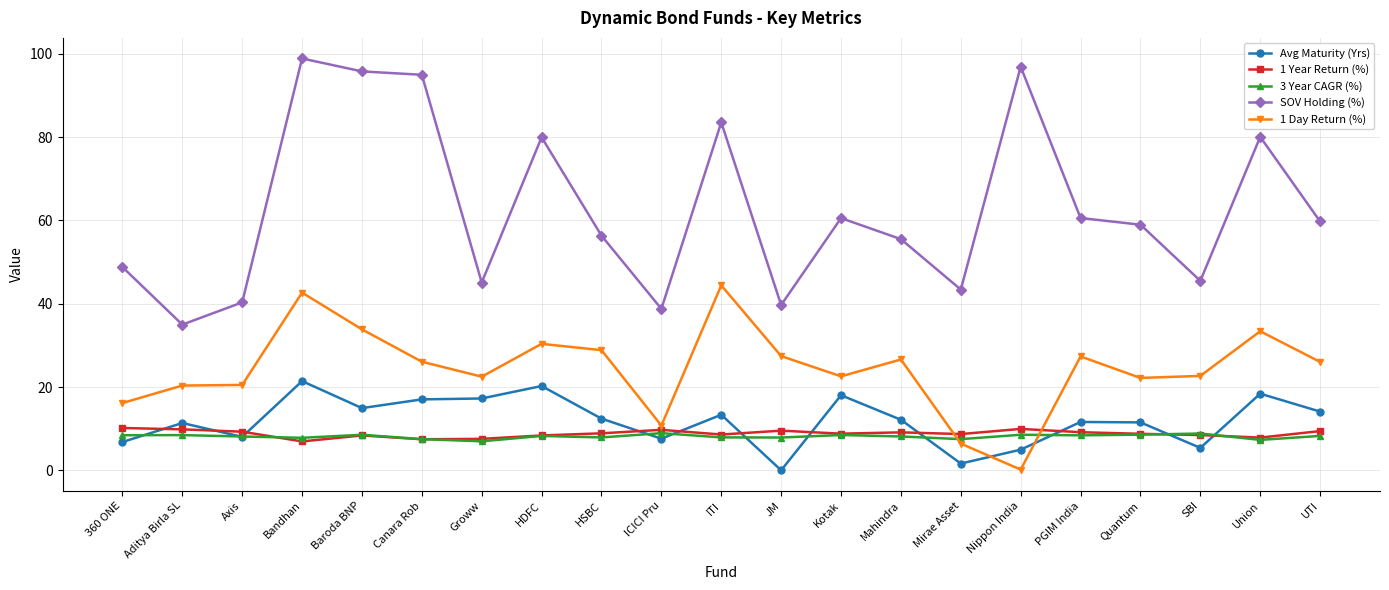

True or false: Avg Maturity (Yrs) and SOV Holding (%) intersect in this chart.

False